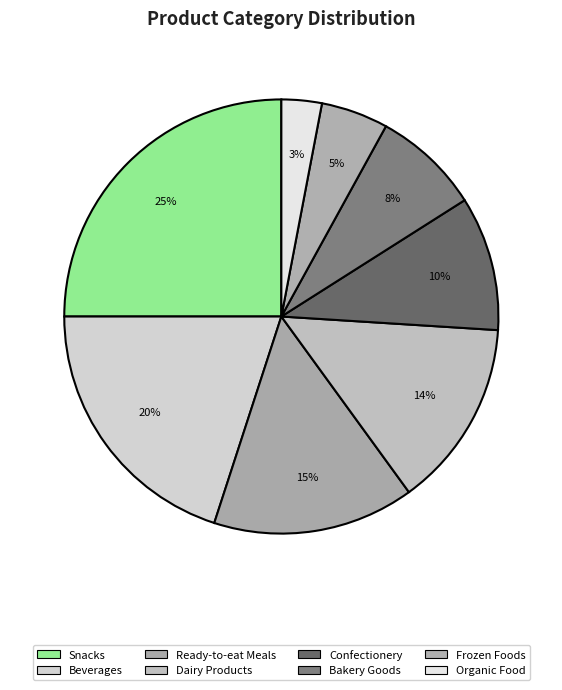

Does Ready-to-eat Meals account for over 50% of the chart?

No